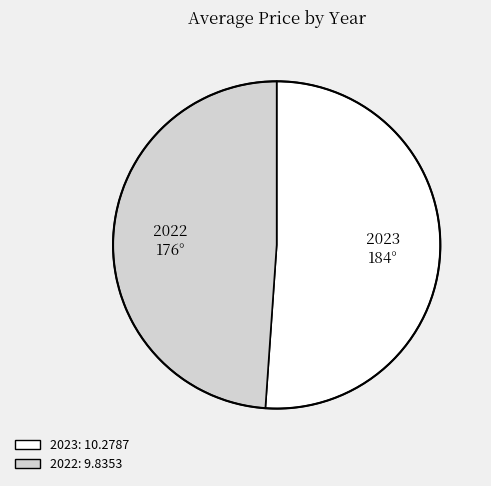

Is the sum of 2023 and 2022 greater than half?

Yes